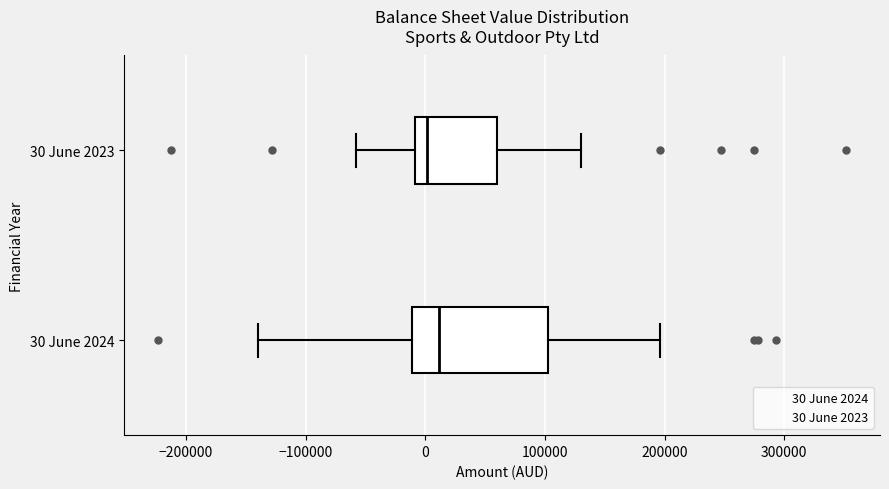

Where is the right edge of the box for 30 June 2023 on the x-axis? The values are not printed on the chart, so give them approximately, as read against the axis.

60000